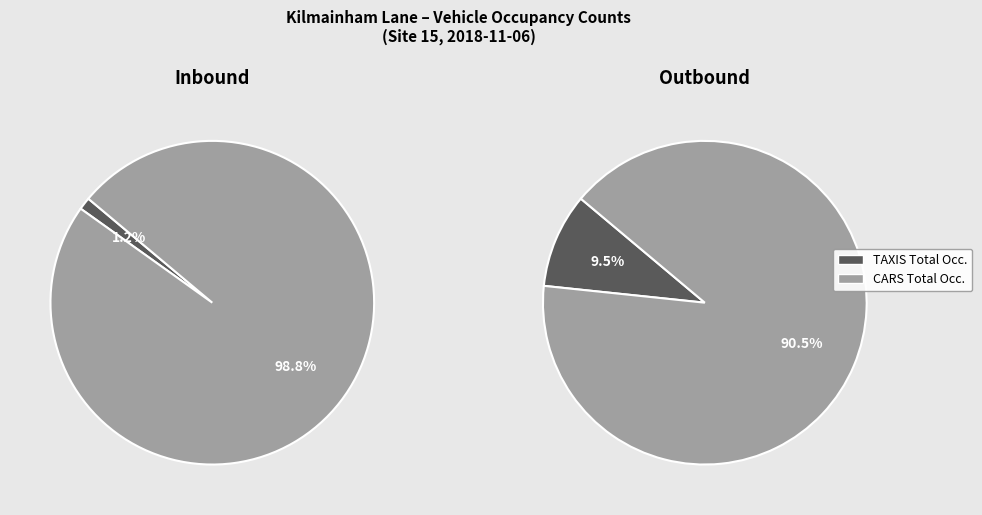

Does any single category account for the majority?

Yes